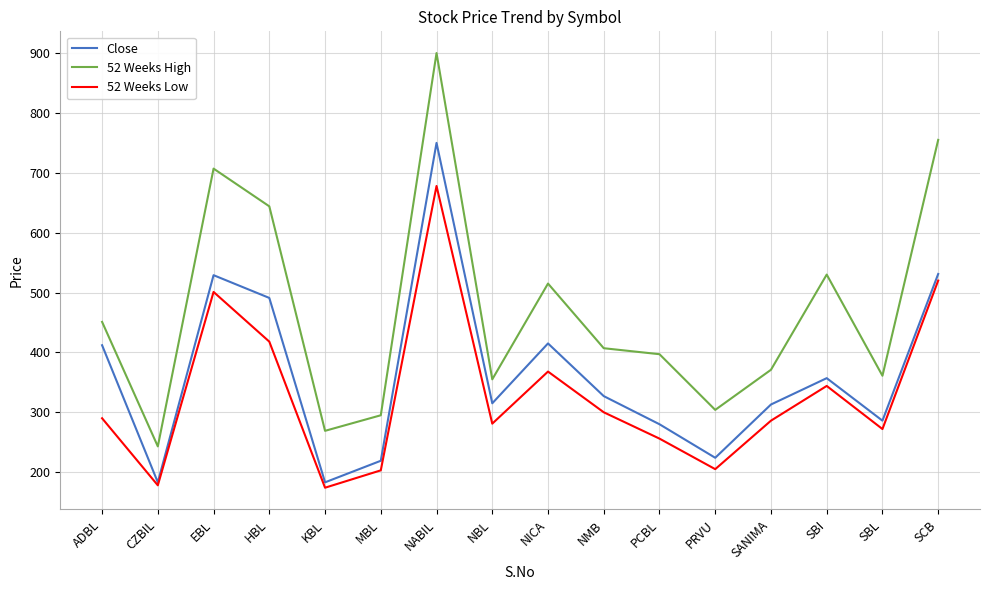

List the series in order of their peak value, lowest first.

52 Weeks Low, Close, 52 Weeks High